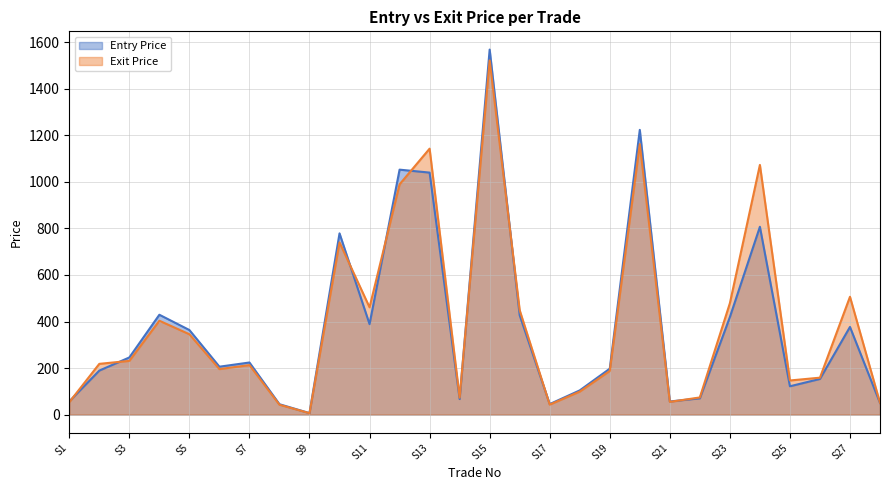

At which category is the sum across all series the highest?

S15